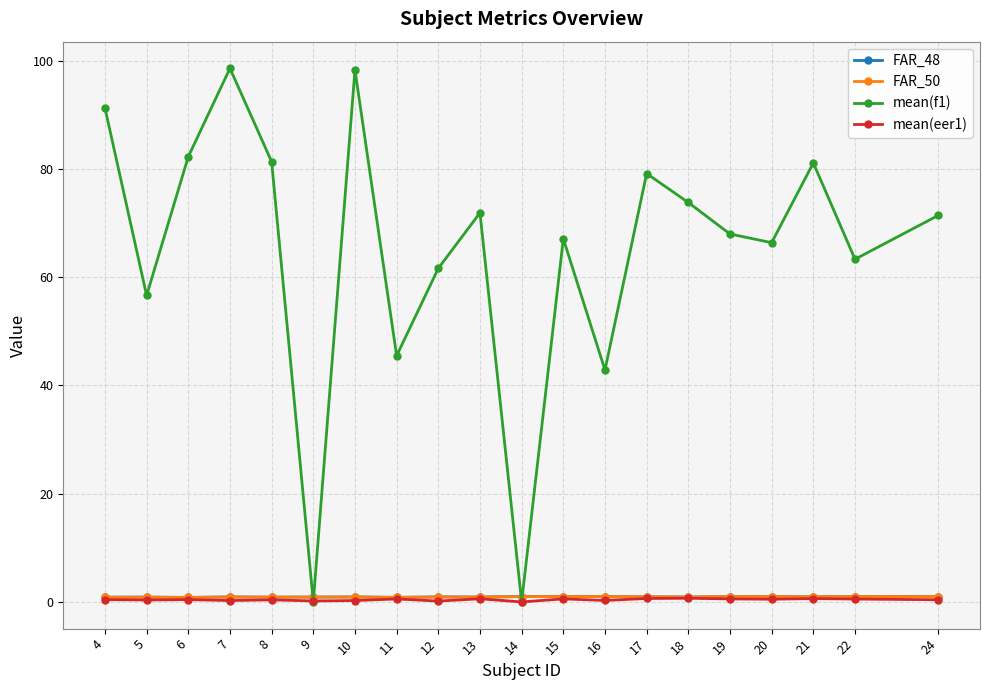

Is it true that FAR_48 equals 0.9 at 18?

True